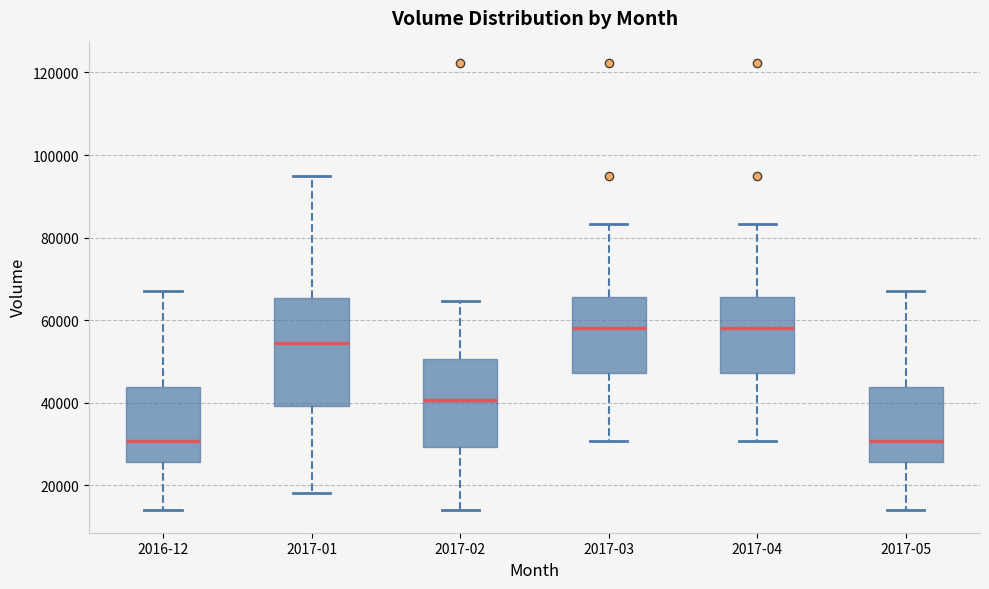

Where is the upper edge of the box for 2017-04 on the y-axis? The values are not printed on the chart, so give them approximately, as read against the axis.

66000